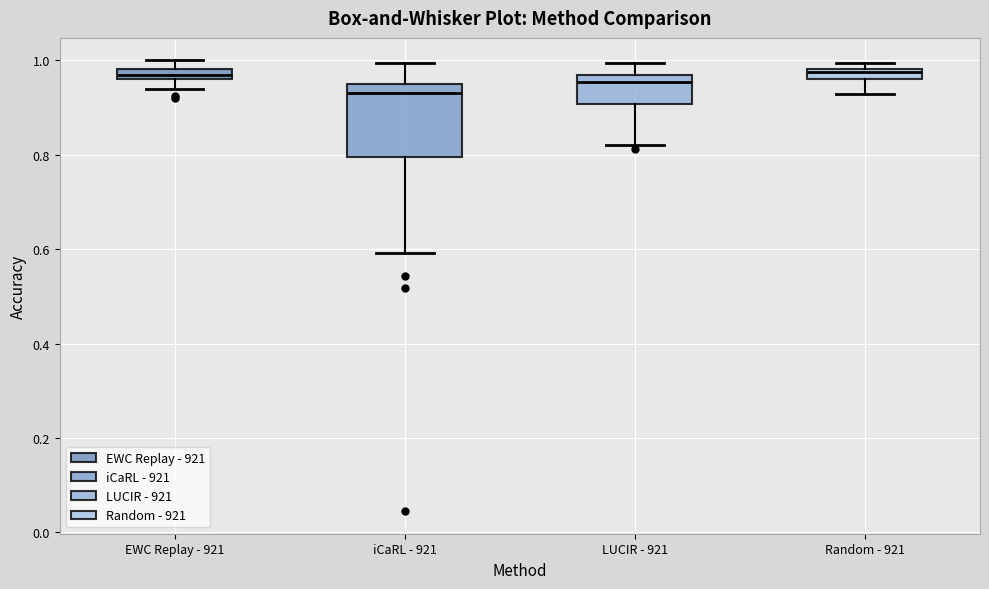

Which box is the tallest, from its lower edge to its upper edge?

iCaRL - 921